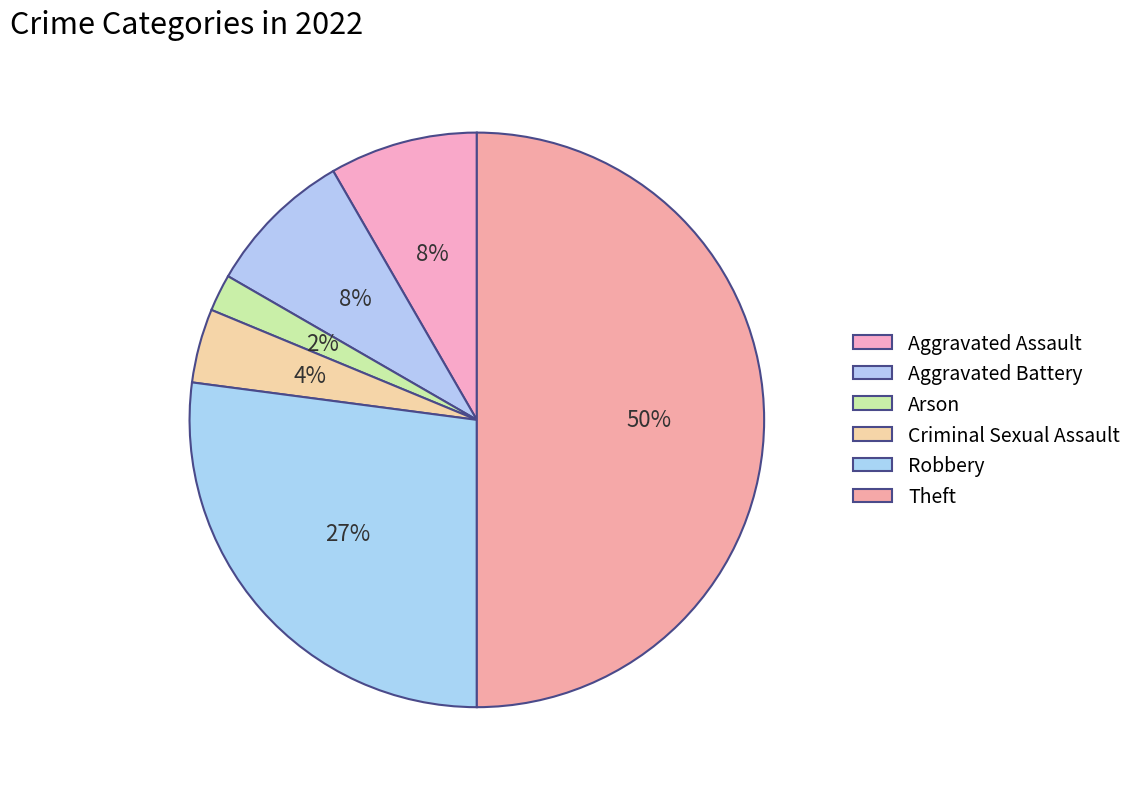

How many segments does this pie chart have?

6